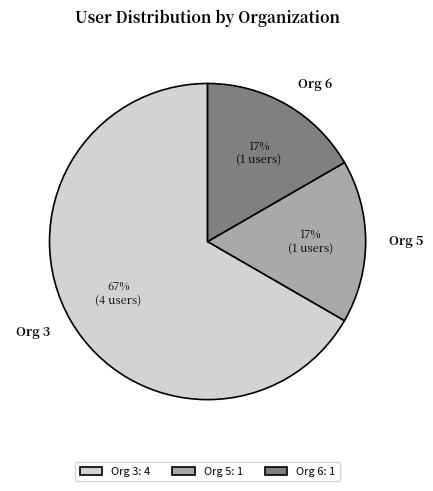

To the nearest percent, what percentage of the pie is Org 6?

17%